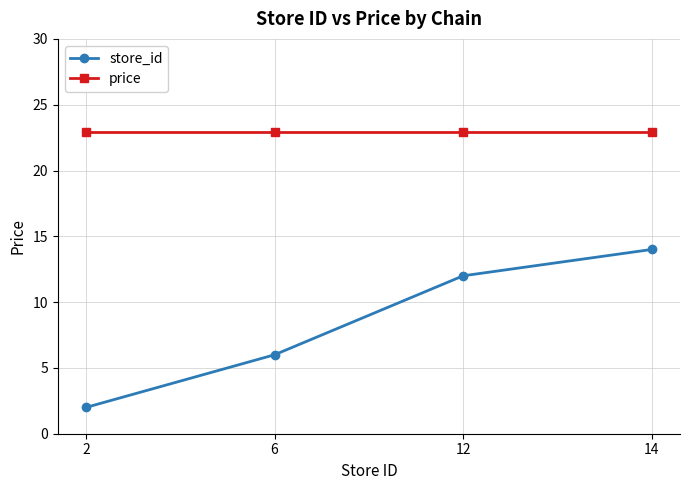

What is the total value across all series at 2?

24.9